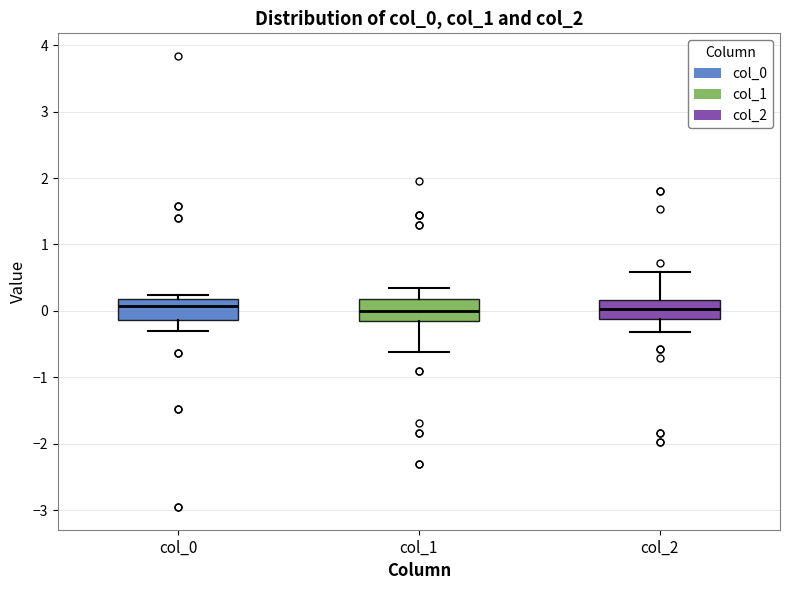

Reading left to right, transcribe this box plot: for each box, give where its median line is, the range the box spans, and where its two whiskers end, as read against the y-axis. The values are not printed on the chart, so give them approximately, as read against the axis.

col_0: median 0.1, box -0.1 to 0.2, whiskers -0.3 to 0.2 (just above the box's upper edge)
col_1: median 0.0, box -0.2 to 0.2, whiskers -0.6 to 0.3
col_2: median 0.0, box -0.1 to 0.2, whiskers -0.3 to 0.6